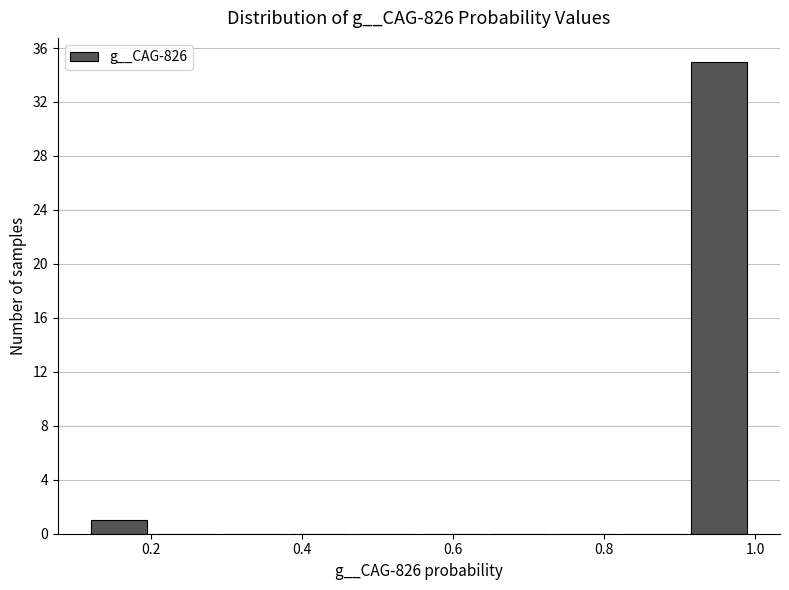

Over which range of the x-axis is the bar tallest?

0.90 to 1.00